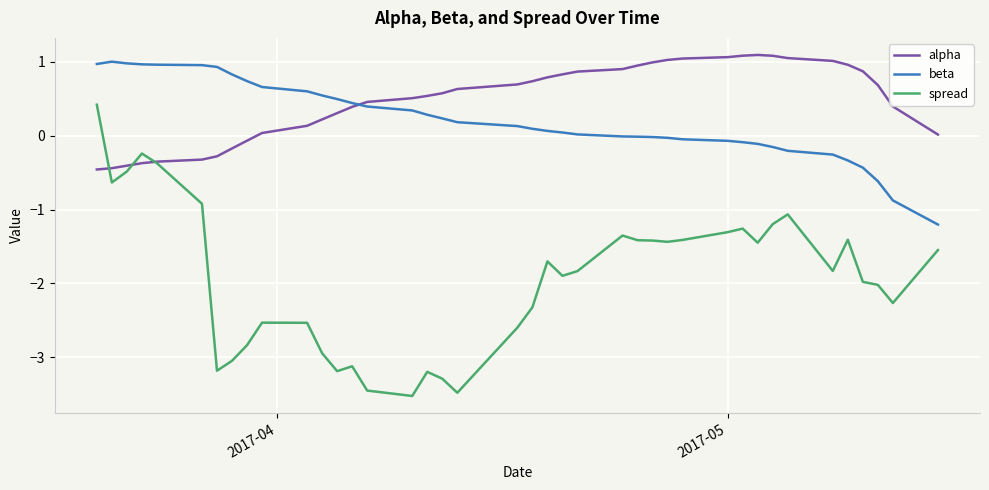

What is the difference between the maximum and second lowest values in the alpha series?

1.5